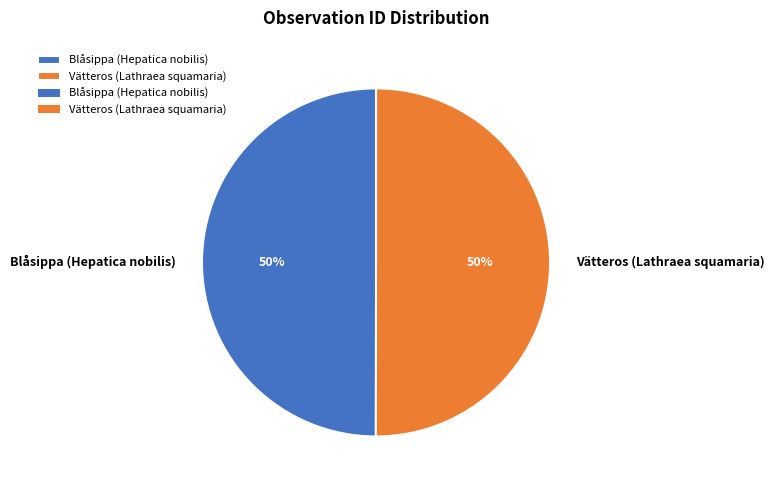

Is the sum of Blåsippa (Hepatica nobilis) and Vätteros (Lathraea squamaria) greater than half?

Yes